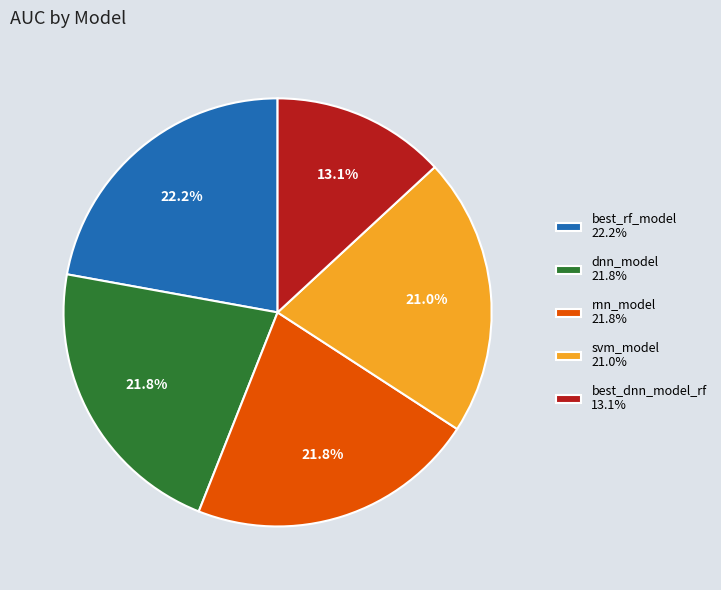

To the nearest percent, what portion does svm_model represent?

21%